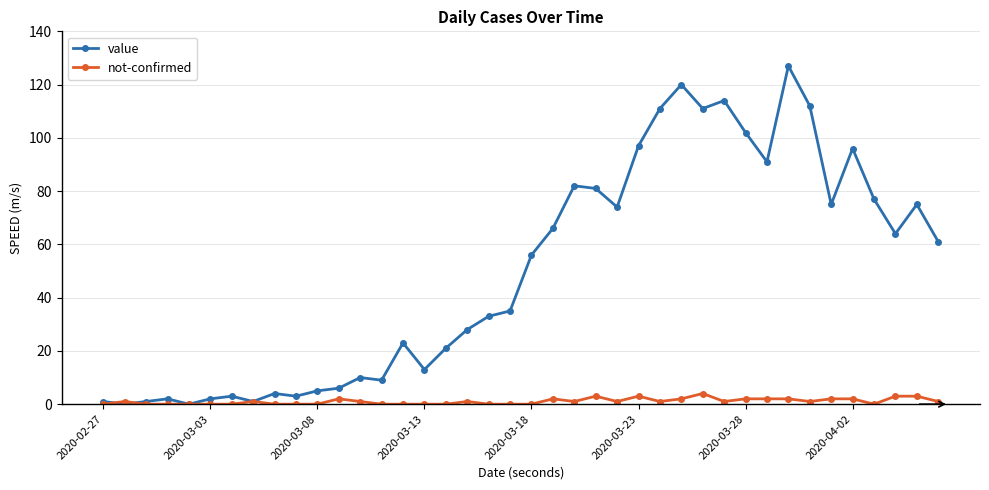

Reading left to right, transcribe all the data shown in this chart.

value: 1	0	1	2	0	2	3	1	4	3	5	6	10	9	23	13	21	28	33	35	56	66	82	81	74	97	111	120	111	114	102	91	127	112	75	96	77	64	75	61
not-confirmed: 0	1	0	0	0	0	0	1	0	0	0	2	1	0	0	0	0	1	0	0	0	2	1	3	1	3	1	2	4	1	2	2	2	1	2	2	0	3	3	1